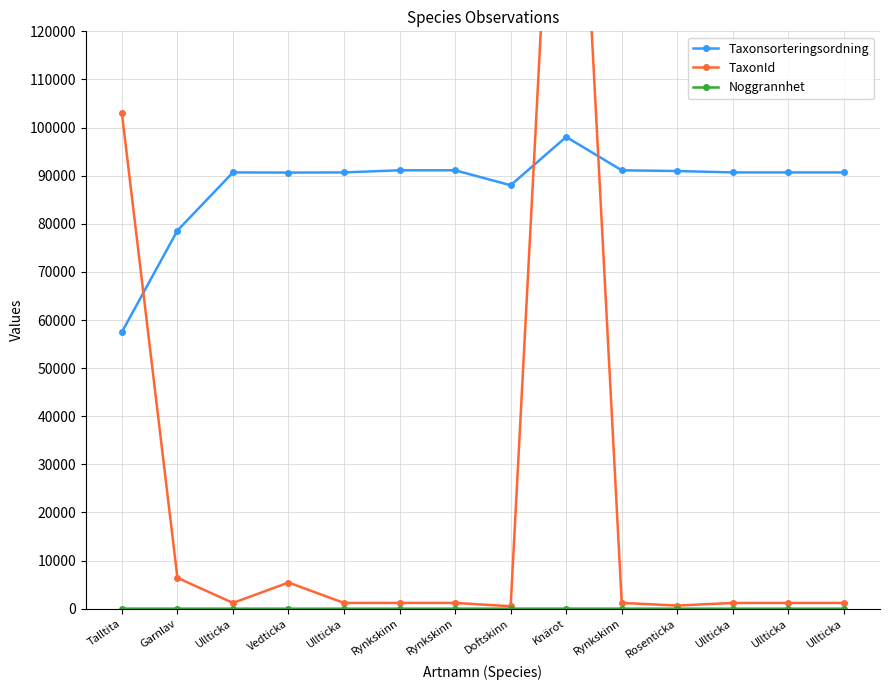

Reading left to right, what are all the values shown in this chart?

Taxonsorteringsordning: 57501	78594	90679	90644	90679	91119	91119	88012	98056	91119	90965	90679	90679	90679
TaxonId: 103021	6425	1202	5447	1202	1209	1209	510	220787	1209	658	1202	1202	1202
Noggrannhet: 25	15	15	10	10	15	15	15	25	15	15	15	15	15